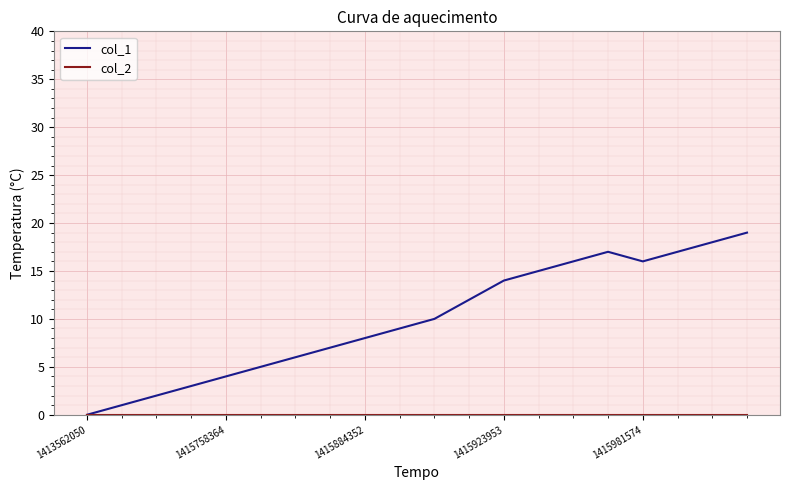

Which series has the largest range (max minus min)?

col_1